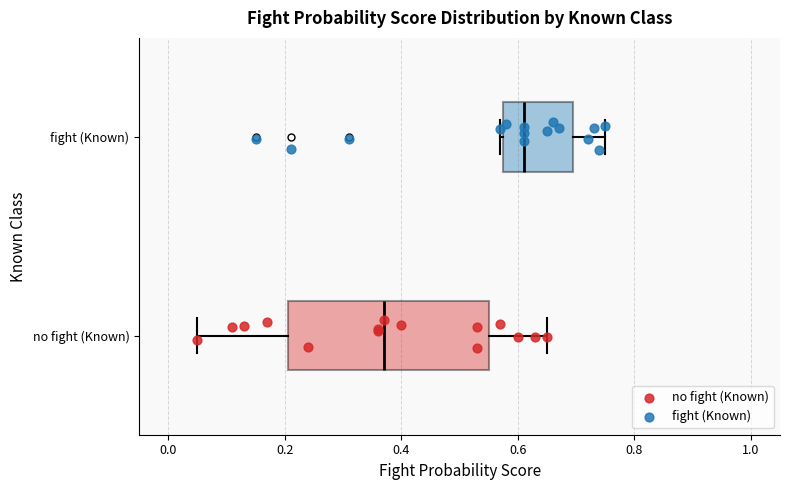

Reading bottom to top, transcribe this box plot: for each box, give where its median line is, the range the box spans, and where its two whiskers end, as read against the x-axis. The values are not printed on the chart, so give them approximately, as read against the axis.

no fight (Known): median 0.38, box 0.20 to 0.56, whiskers 0.06 to 0.66
fight (Known): median 0.62, box 0.58 to 0.70, whiskers 0.58 to 0.76